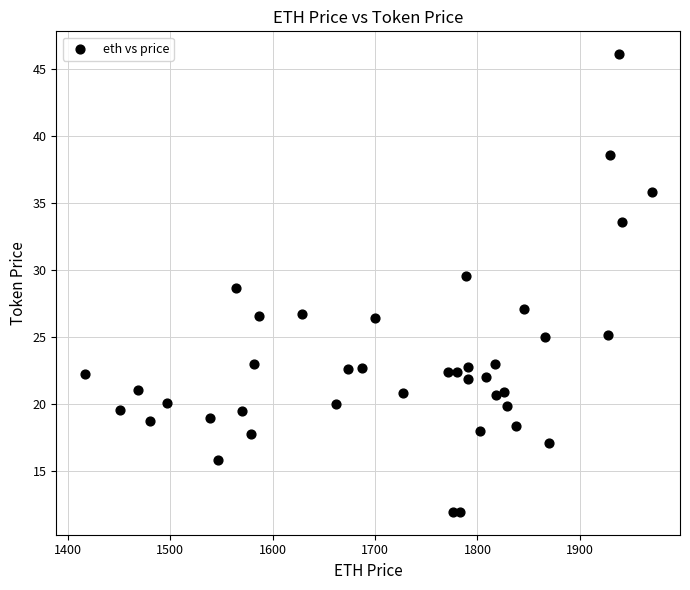

Count the number of points in this scatter plot.

40